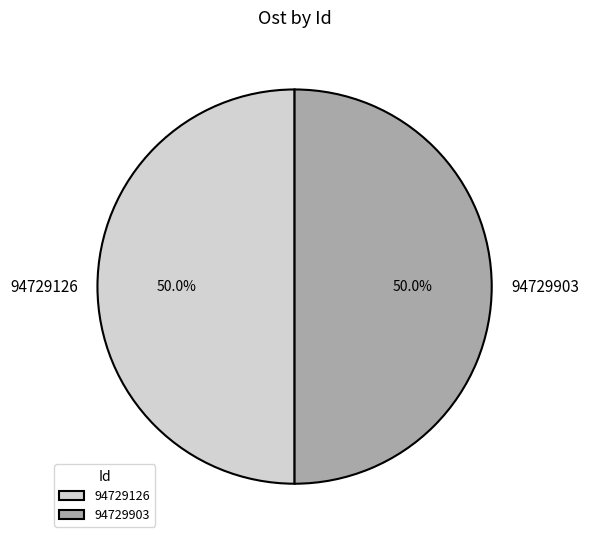

Is it true that 94729903 is 42% of the pie?

False